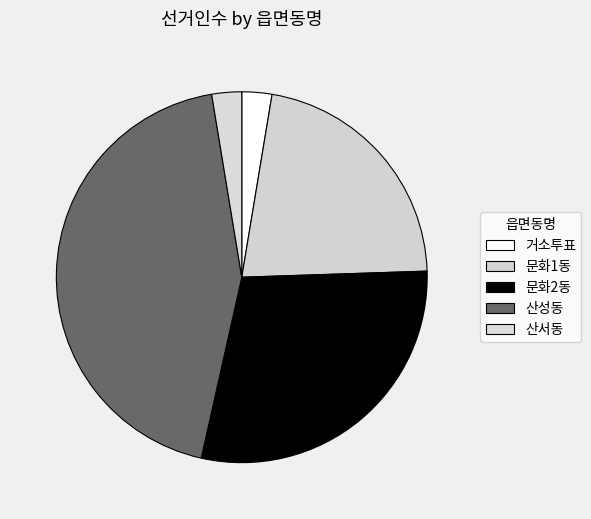

How many segments does this pie chart have?

5